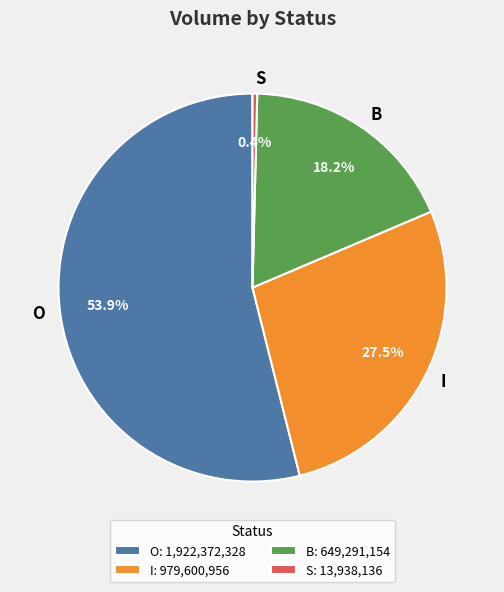

Between B and I, which is larger?

I